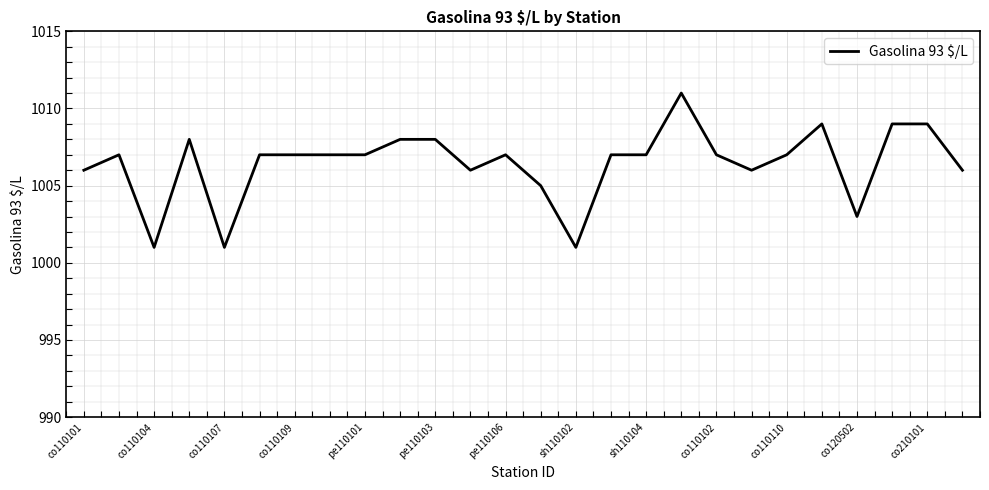

What is the difference between the maximum and minimum values?

10